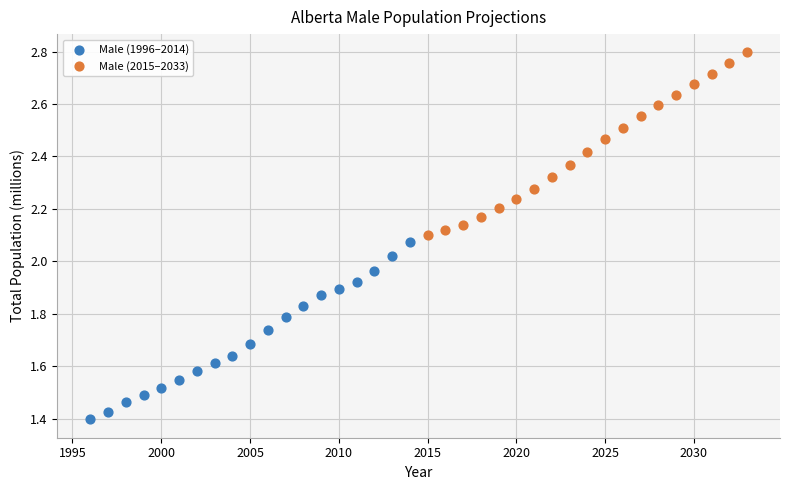

Which series reaches the minimum Y coordinate?

Male (1996–2014)